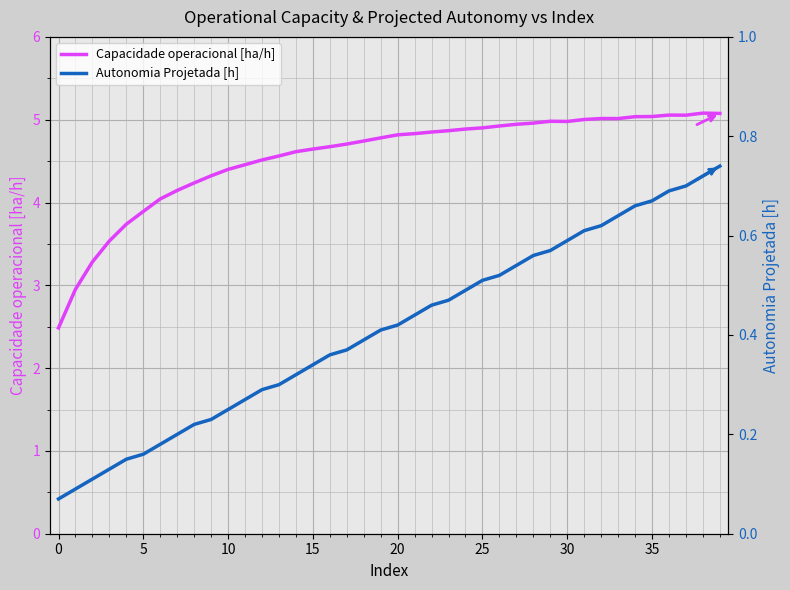

What is the minimum value for Capacidade operacional [ha/h]?

2.5